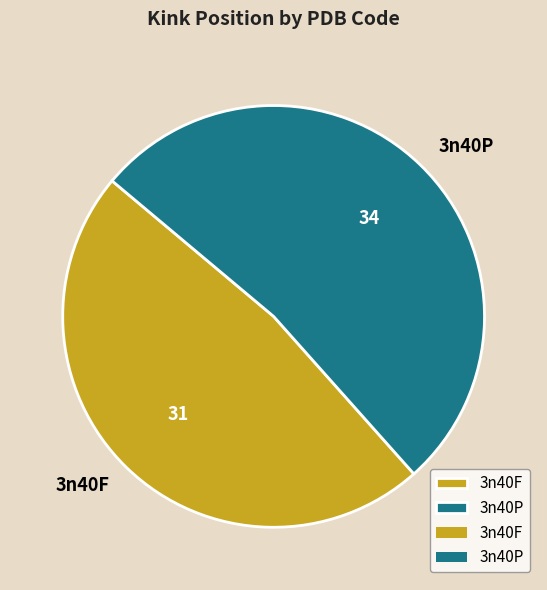

Do 3n40F and 3n40P together represent more than half of the pie?

Yes